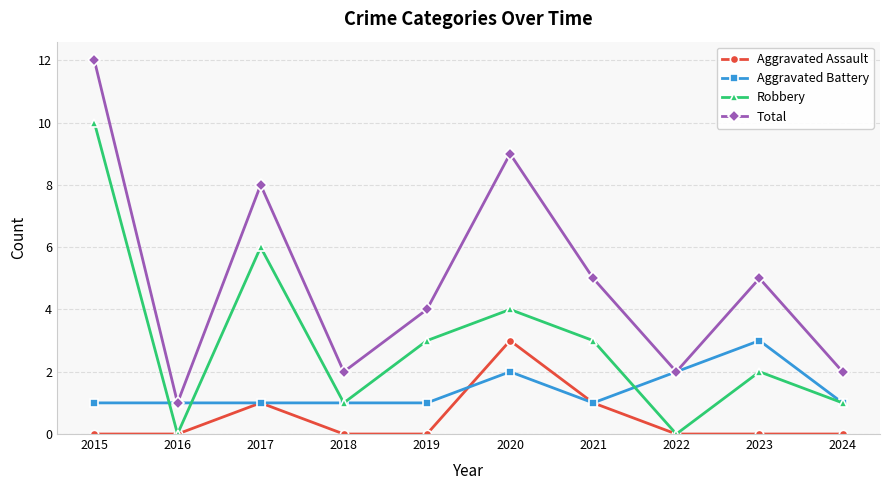

List the series in order of their overall mean, lowest first.

Aggravated Assault, Aggravated Battery, Robbery, Total